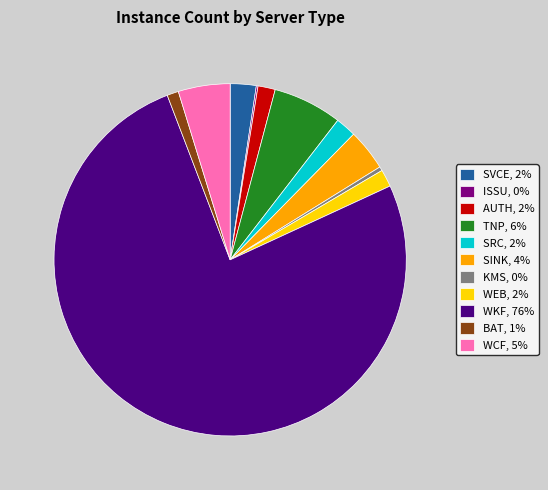

Is the sum of BAT, 1% and AUTH, 2% greater than half?

No